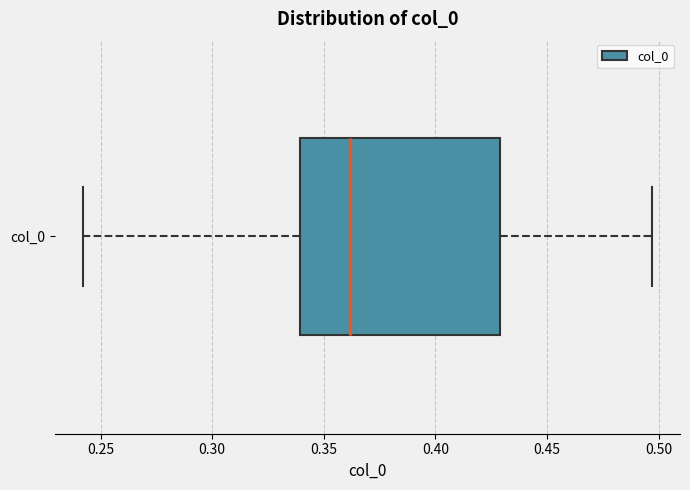

Transcribe this box plot: give where the median line is, the range the box spans, and where the two whiskers end, as read against the x-axis. The values are not printed on the chart, so give them approximately, as read against the axis.

median 0.360, box 0.340 to 0.430, whiskers 0.240 to 0.495